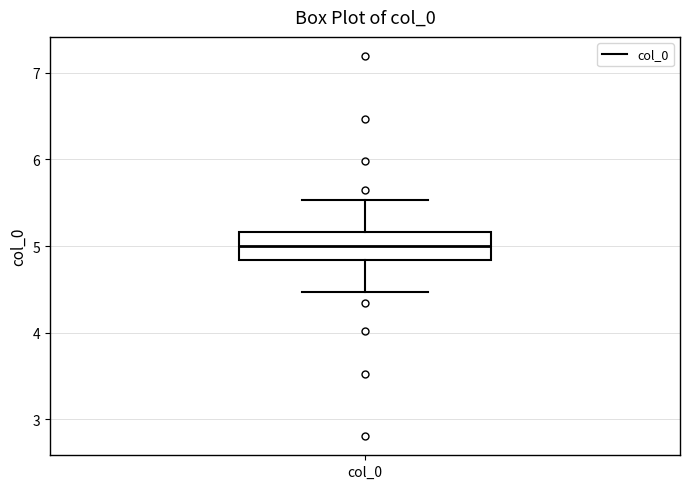

Transcribe this box plot: give where the median line is, the range the box spans, and where the two whiskers end, as read against the y-axis. The values are not printed on the chart, so give them approximately, as read against the axis.

median 5.0, box 4.8 to 5.2, whiskers 4.5 to 5.5